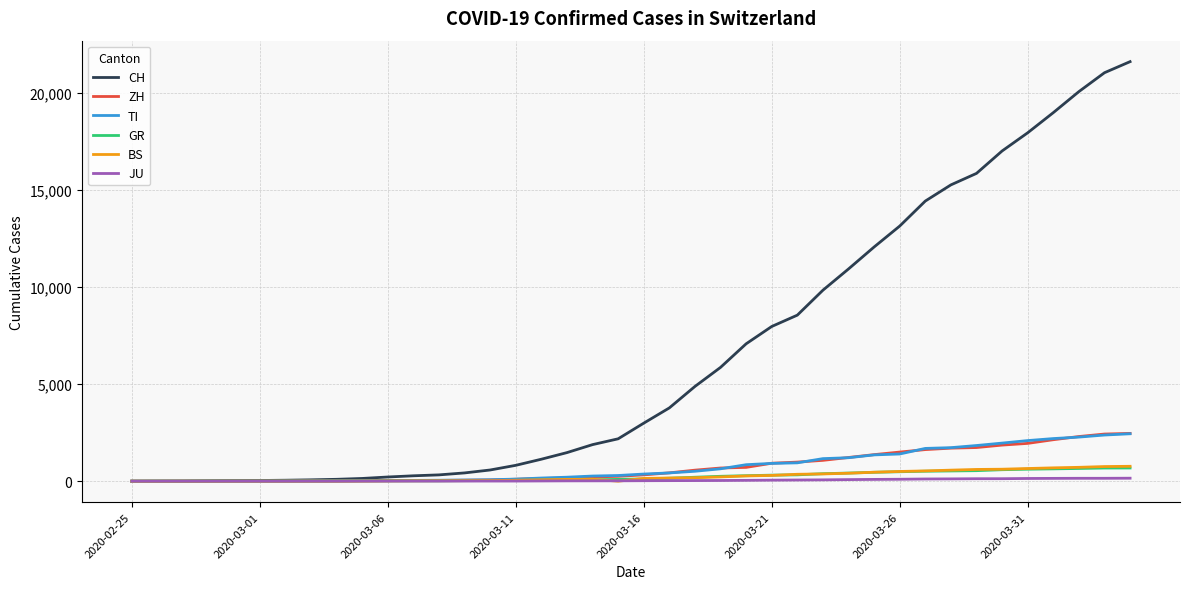

What is the sum of all ZH values?

29140